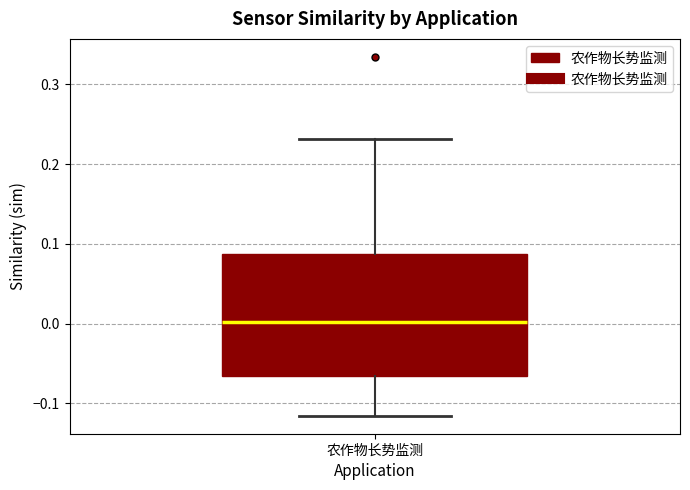

Where is the upper edge of the box for 农作物长势监测 on the y-axis? The values are not printed on the chart, so give them approximately, as read against the axis.

0.09